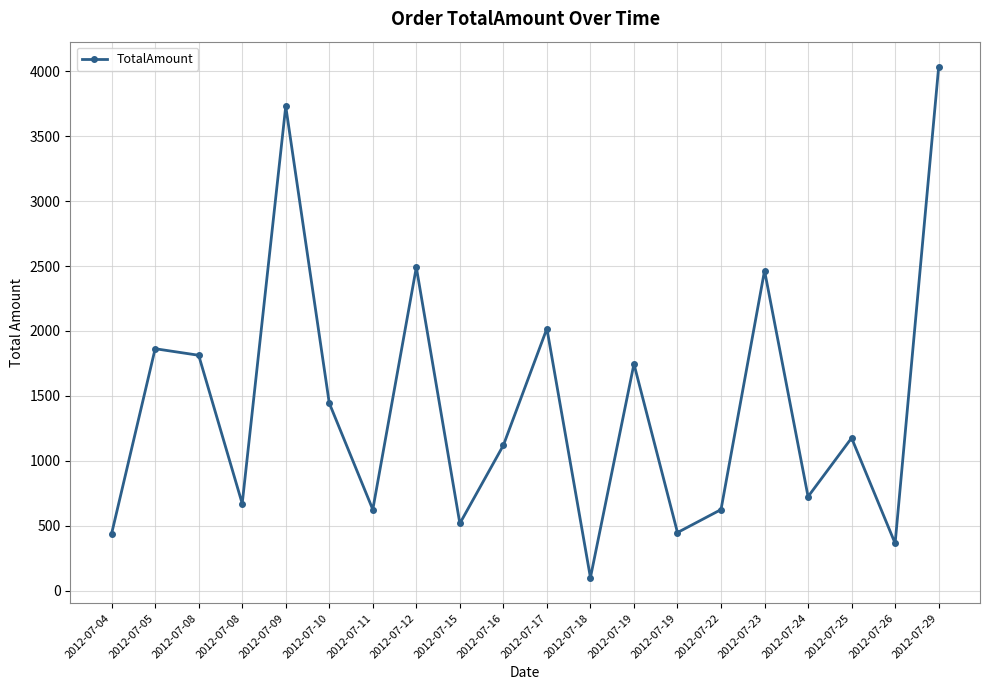

Is this an area chart (filled region under the line)?

No